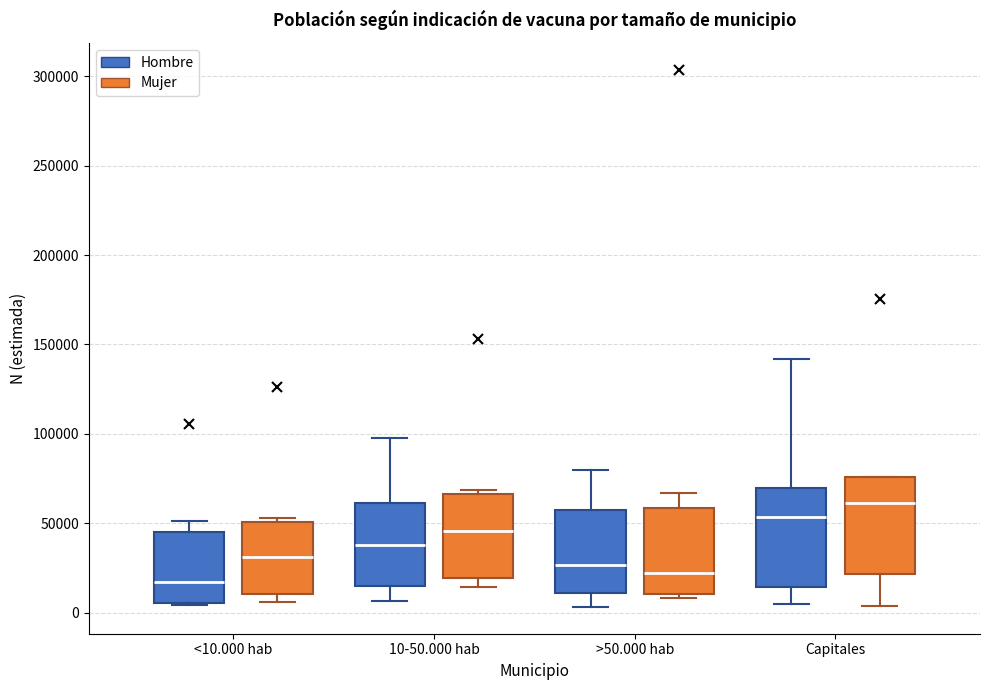

Where is the upper edge of the box for <10.000 hab (Hombre) on the y-axis? The values are not printed on the chart, so give them approximately, as read against the axis.

45000